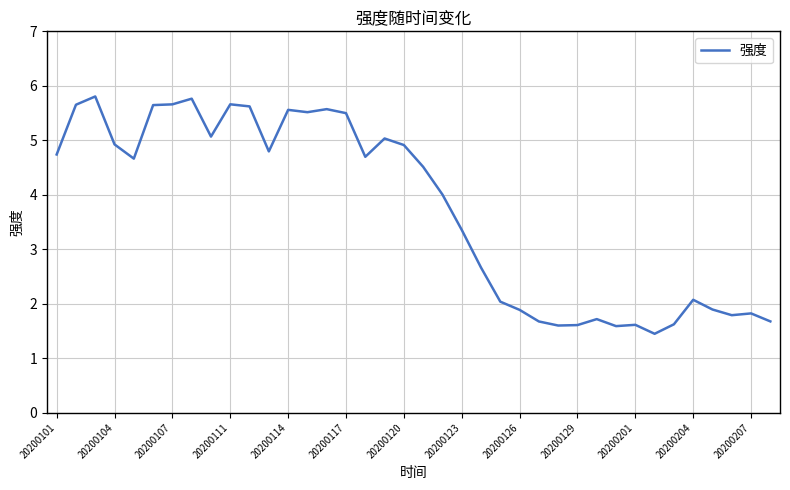

What is the maximum value shown in the chart?

5.8